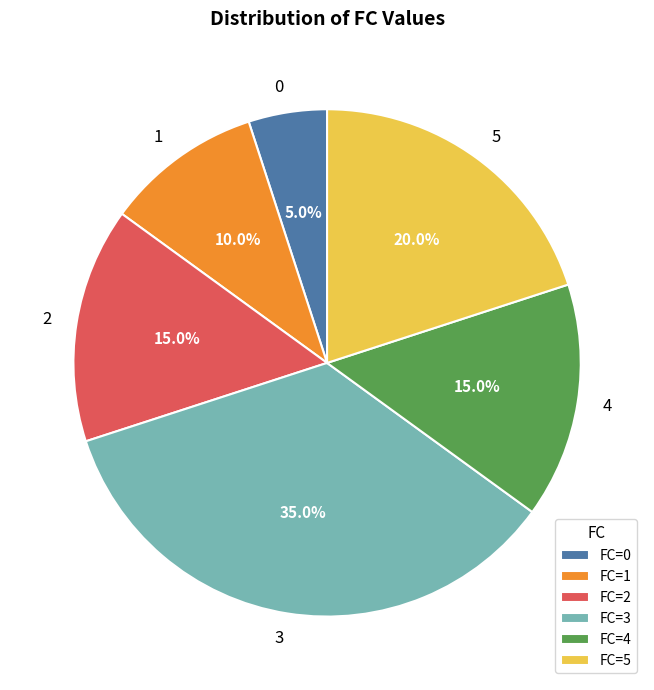

Count the number of slices in the pie.

6